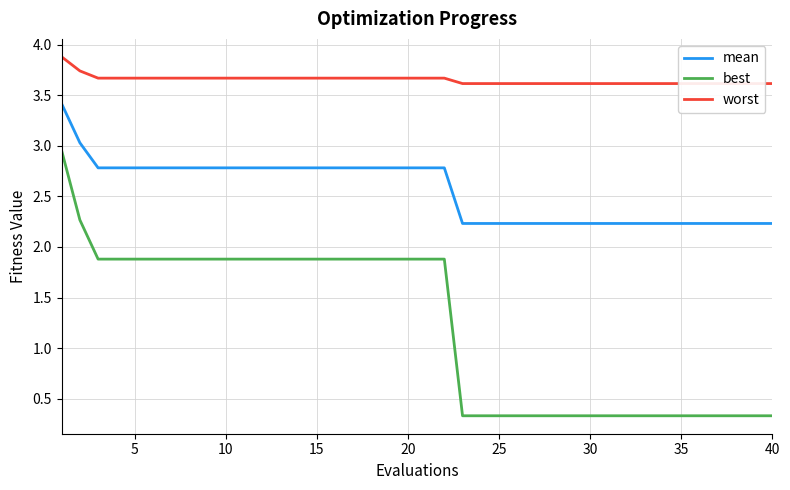

The value of best at 10 is 1.9. True or false?

True